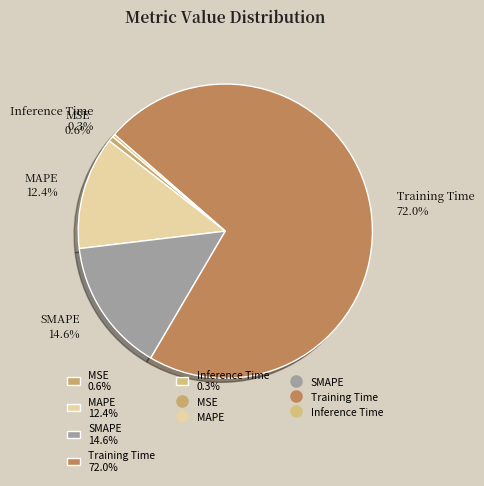

How many segments does this pie chart have?

5